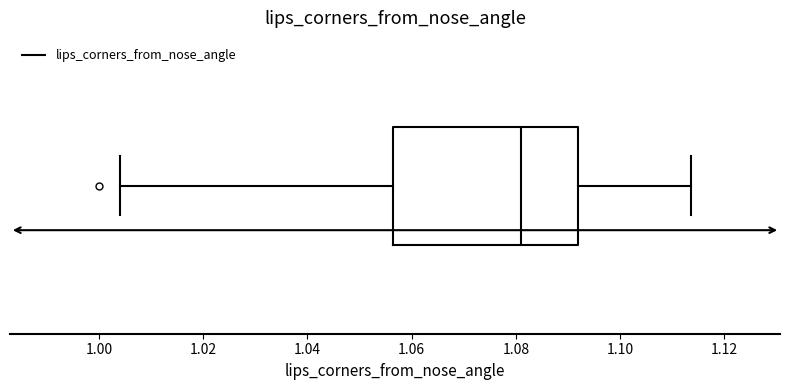

Where is the right edge of the box on the x-axis? The values are not printed on the chart, so give them approximately, as read against the axis.

1.092